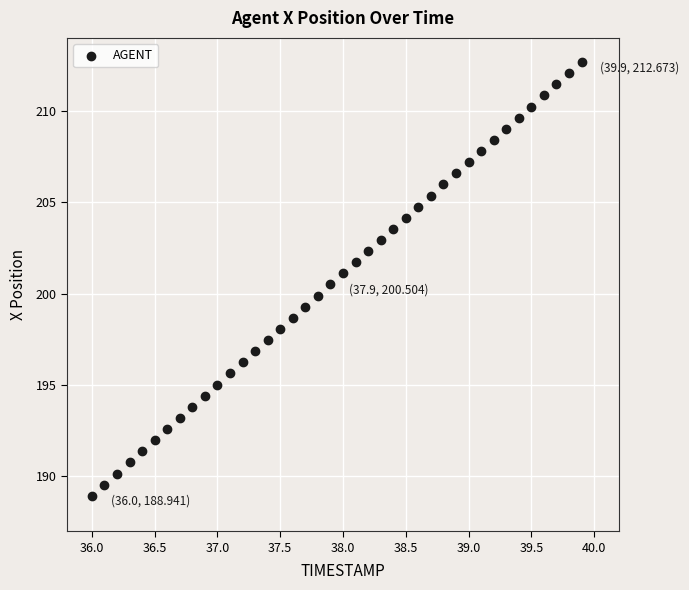

What is the range of Y values (max minus min)?

23.7